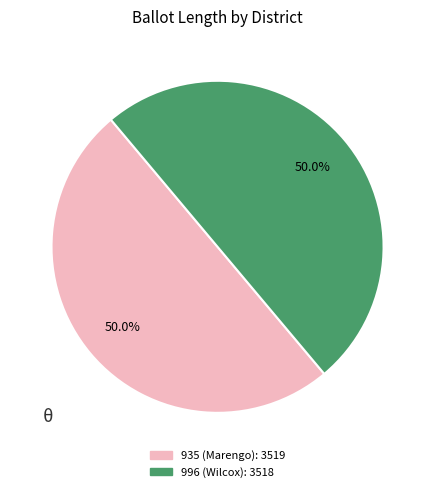

To the nearest percent, what is the combined percentage of 996 (Wilcox) and 935 (Marengo)?

100%